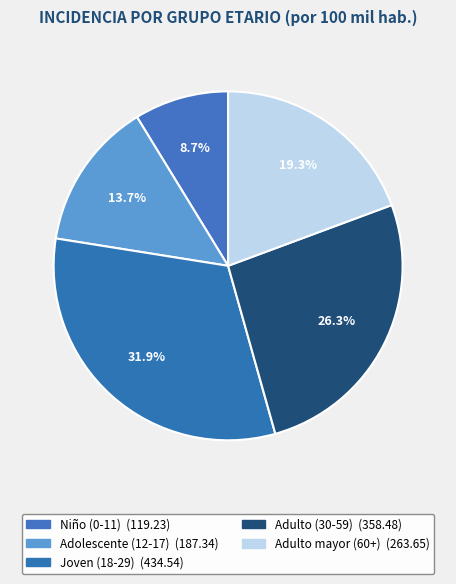

Count the number of slices in the pie.

5